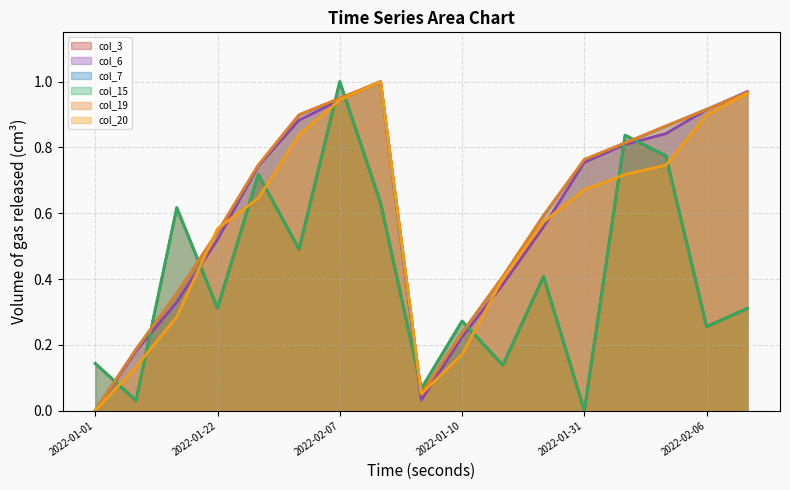

Between which two adjacent categories do col_15 and col_20 first intersect?

2022-01-01 and 2022-01-08